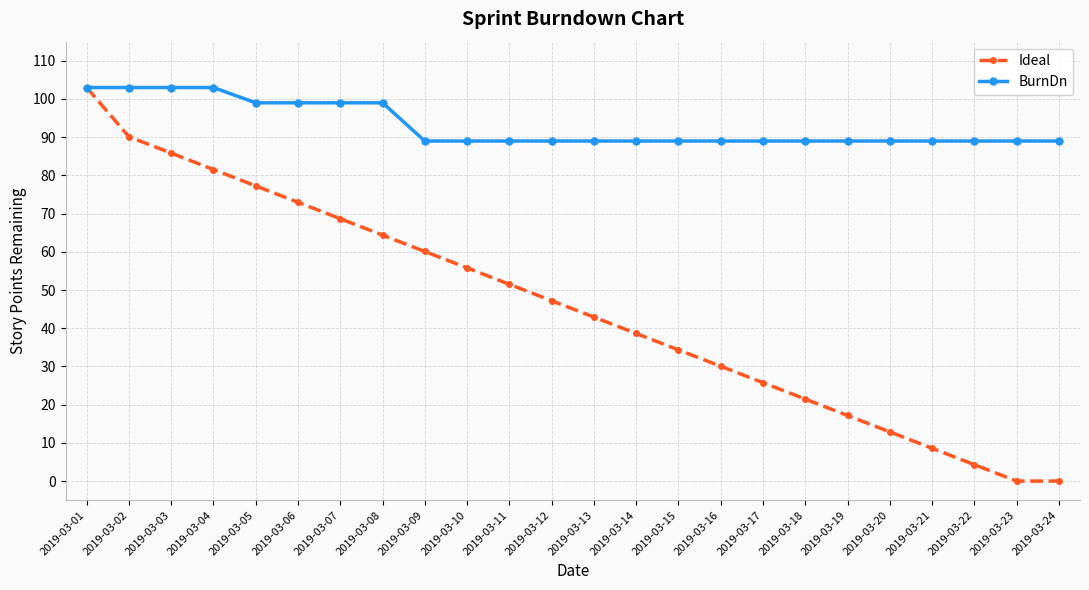

The Ideal series shows 4.0 at 2019-03-20. True or false?

False